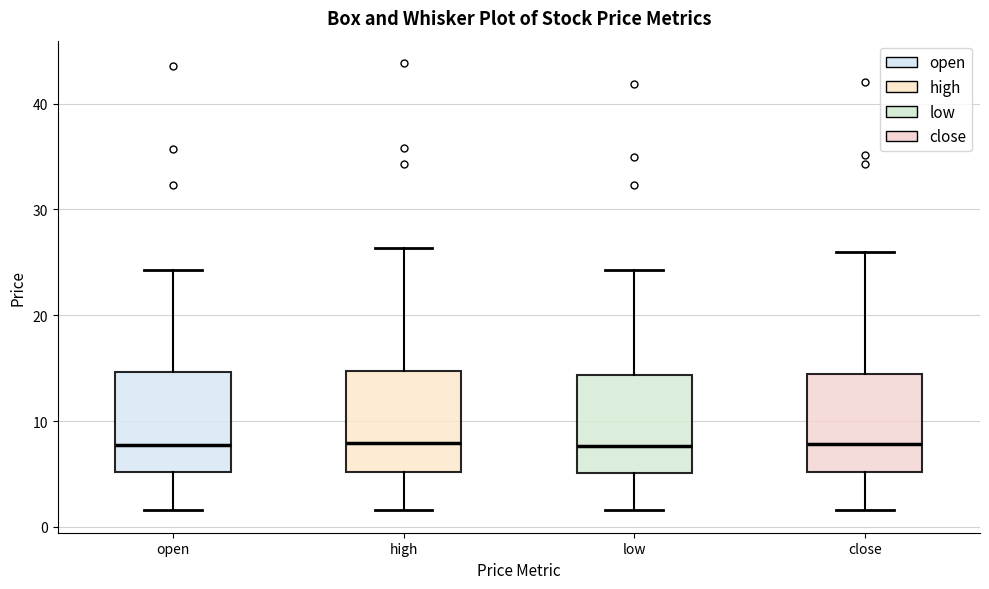

Where does the median line of the box for open sit on the y-axis? The values are not printed on the chart, so give them approximately, as read against the axis.

8